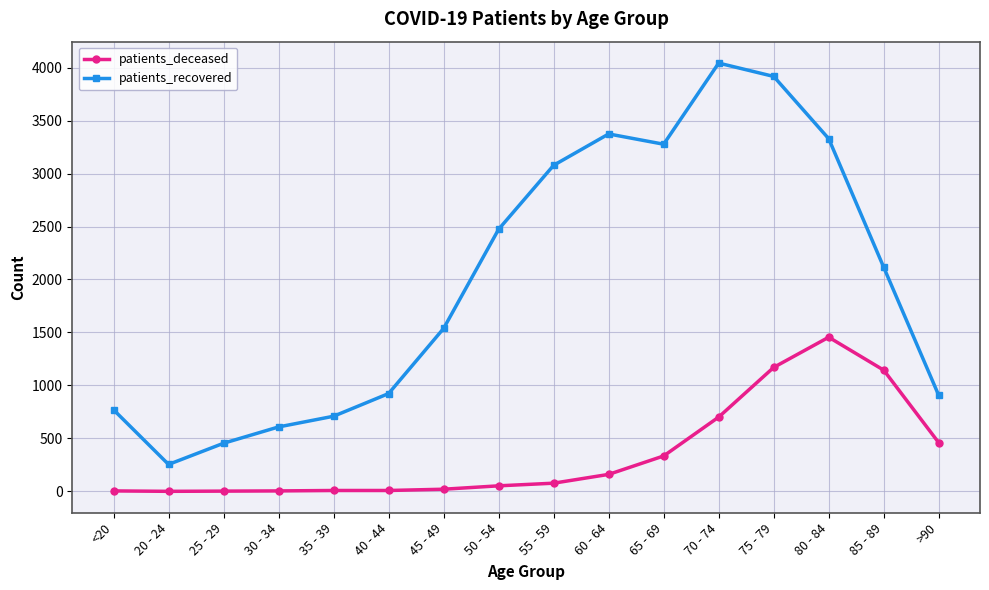

What is the highest value of the patients_deceased series?

1455